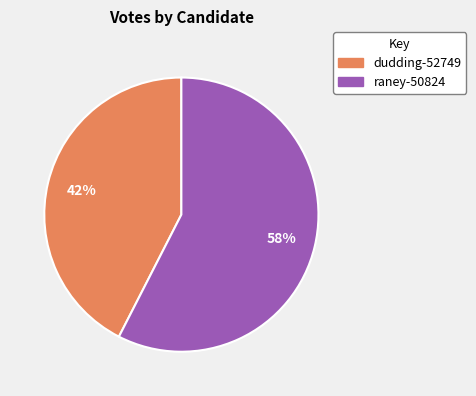

Combined, do dudding-52749 and raney-50824 account for over 50%?

Yes